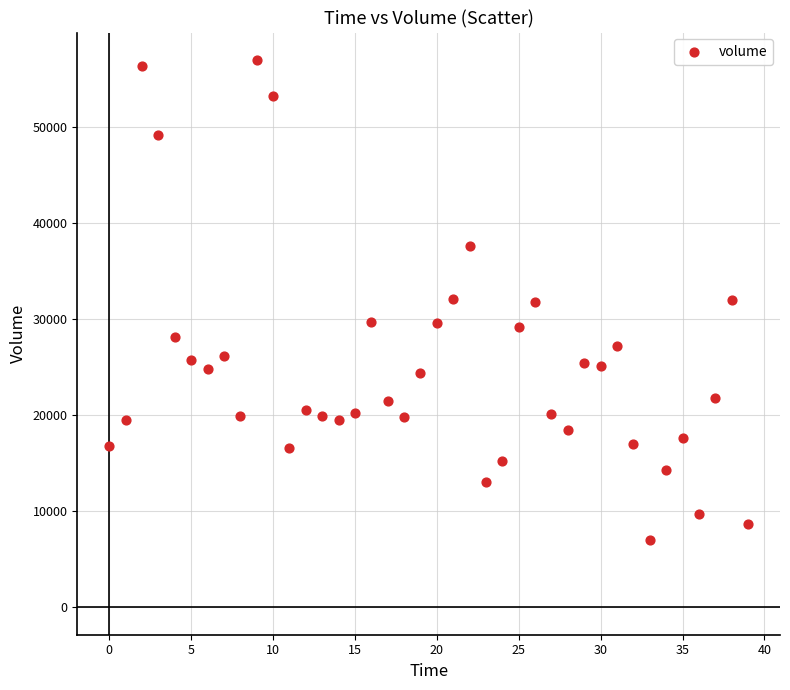

What is the range of Y values (max minus min)?

50025